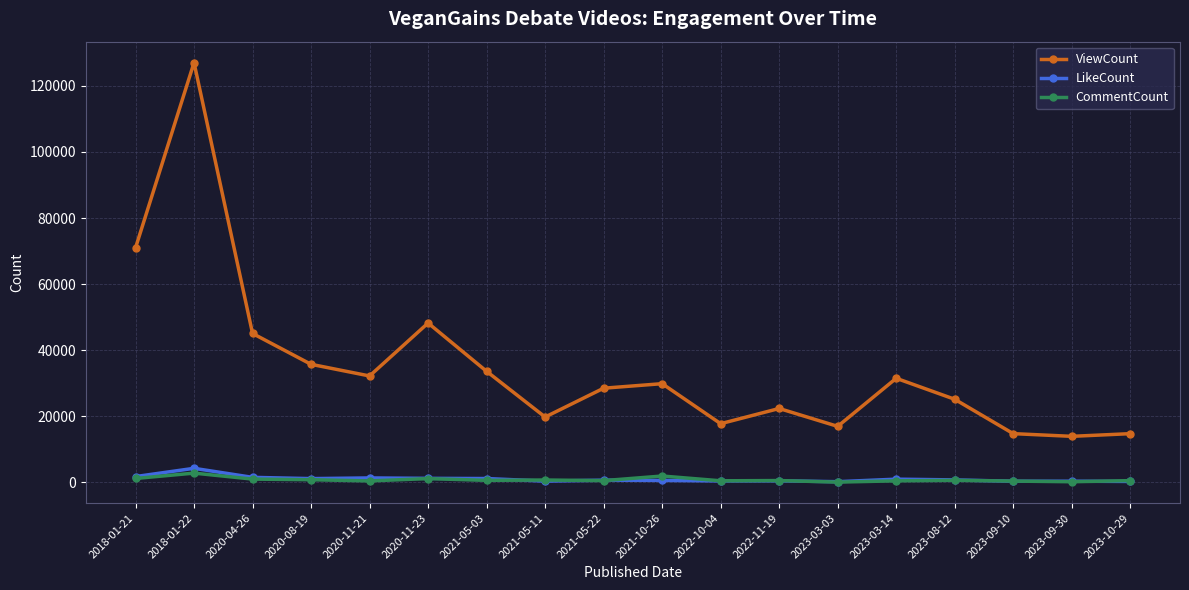

Is the value of ViewCount at 2021-05-22 greater than the value of CommentCount at 2018-01-22?

Yes